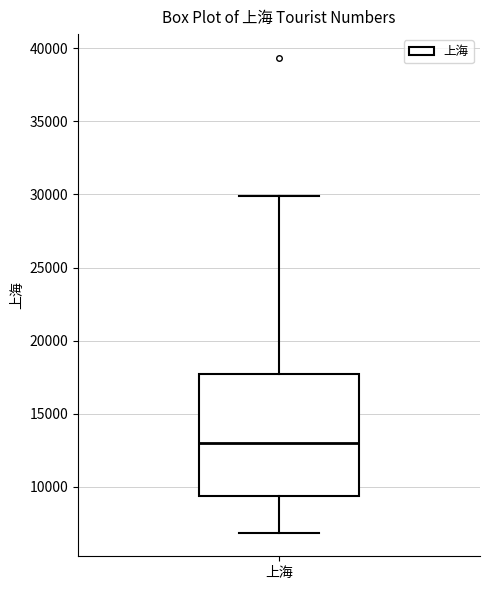

Read this box plot against the y-axis: the position of the median line, the range covered by the box, and the ends of both whiskers. The values are not printed on the chart, so give them approximately, as read against the axis.

median 13000, box 9500 to 17500, whiskers 7000 to 30000